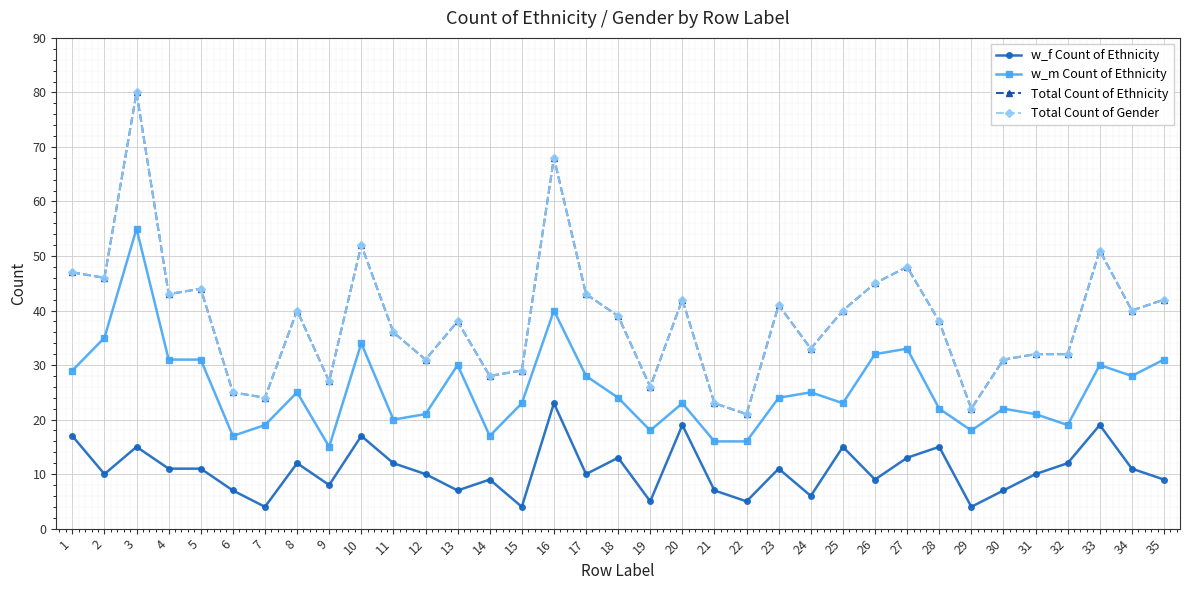

Does the chart have visible grid lines?

Yes